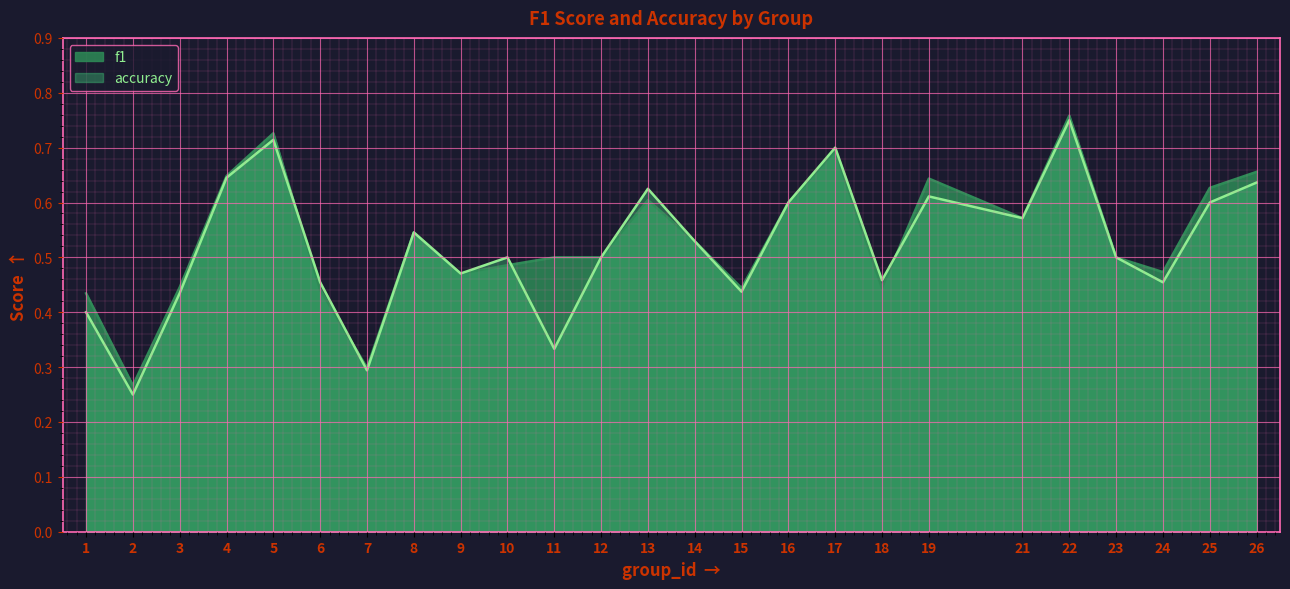

What is the difference between the maximum and minimum values in the f1 series?

0.5